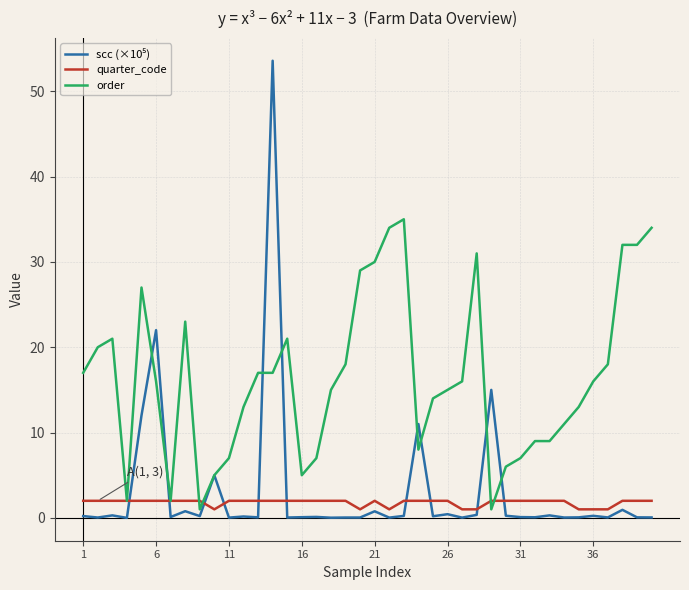

What is the greatest value displayed?

53.6